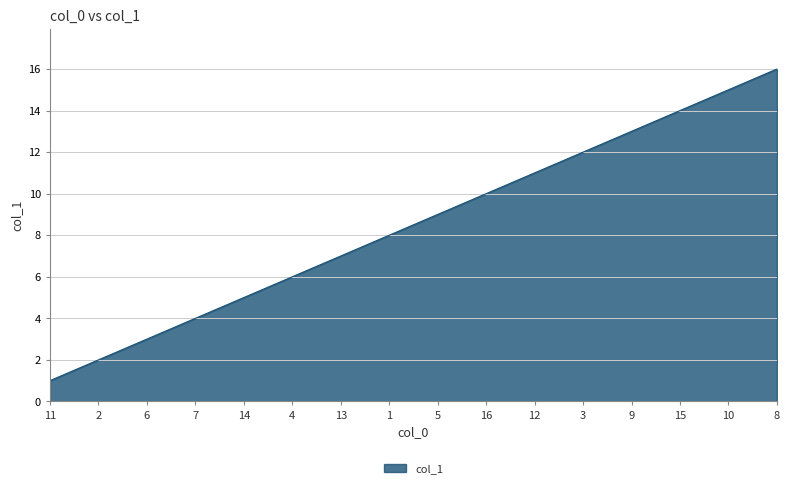

What is the difference between the maximum and minimum values?

15